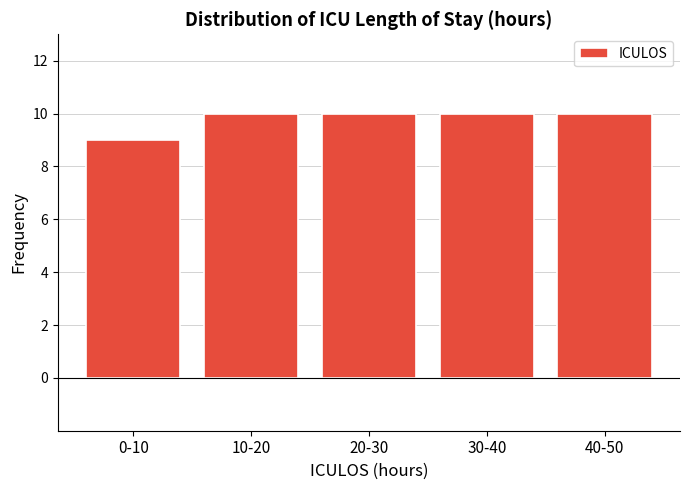

Reading left to right, extract all data points from this chart.

9	10	10	10	10